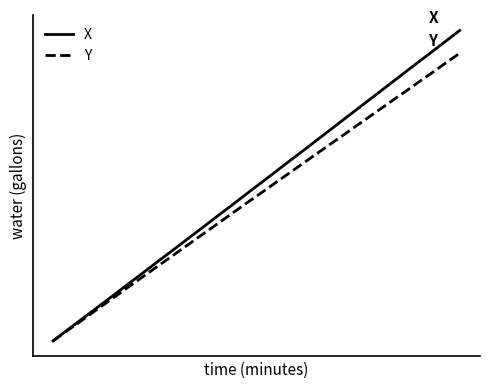

Which series has the widest spread of values?

X